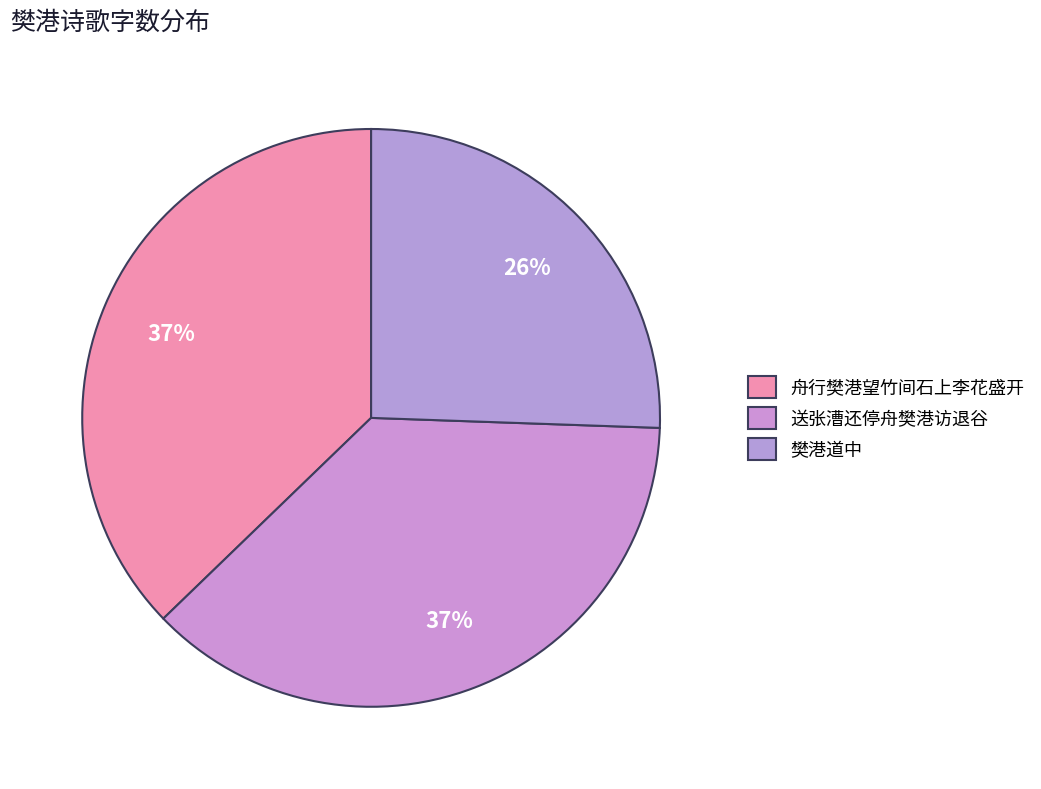

How many slices are in this pie chart?

3